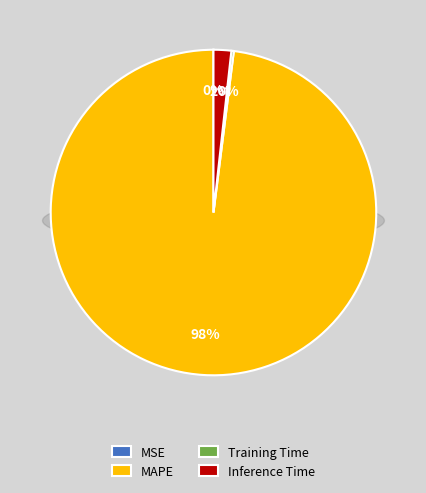

Do MAPE and MSE together represent more than half of the pie?

Yes